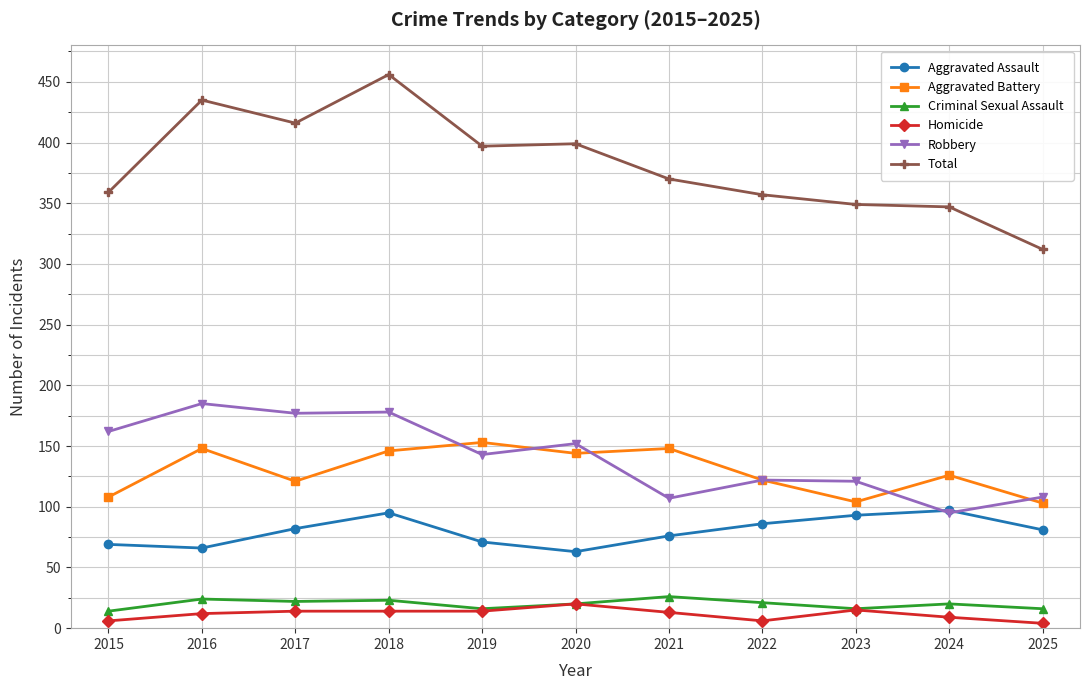

Is it true that Aggravated Battery equals 97 at 2020?

False